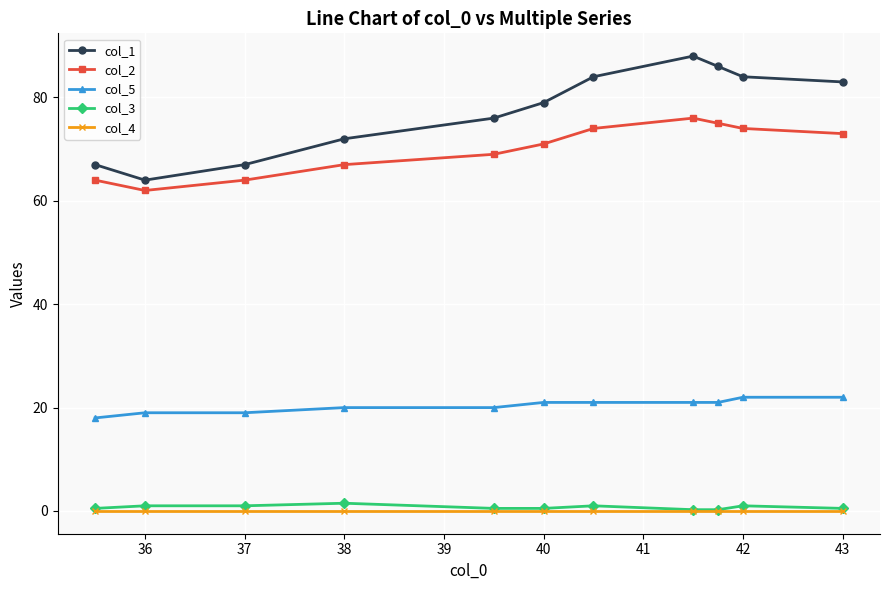

How many interior local peaks does the col_2 series have?

1